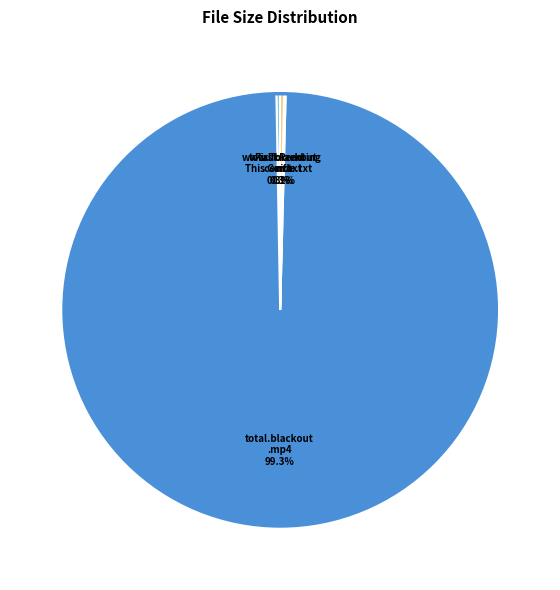

To the nearest percent, what is the difference between the largest and smallest slice percentages?

99%